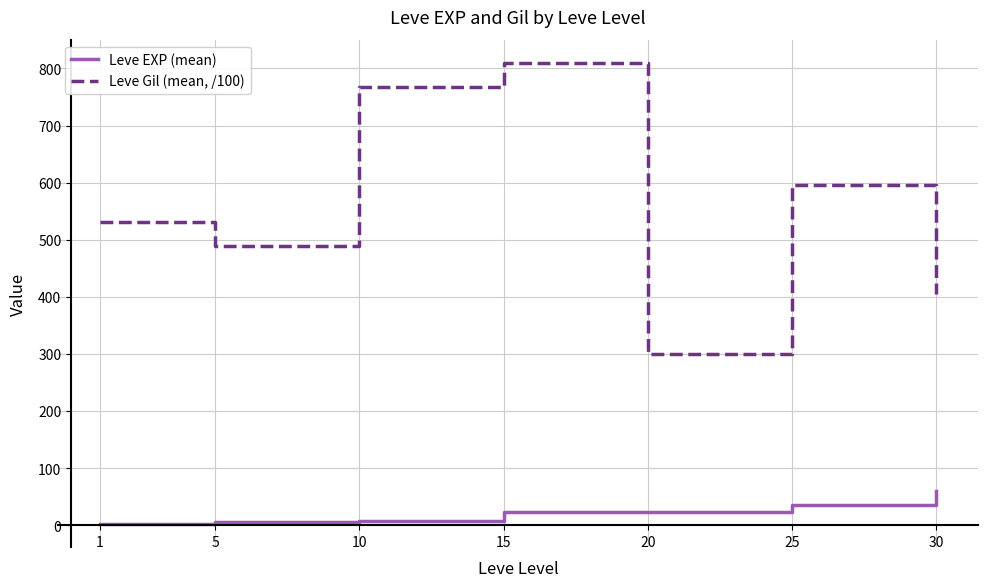

At which category is the sum across all series the highest?

15